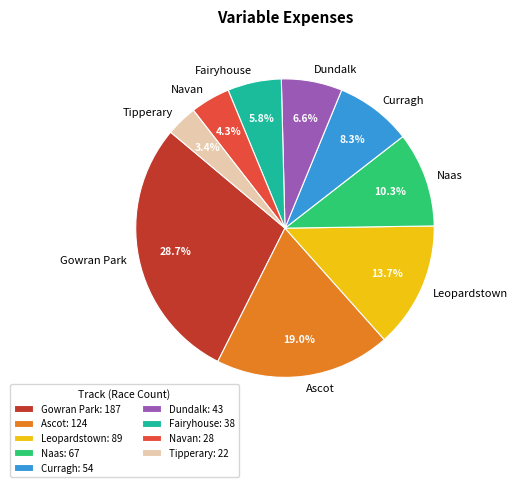

Is there a majority slice in this chart?

No